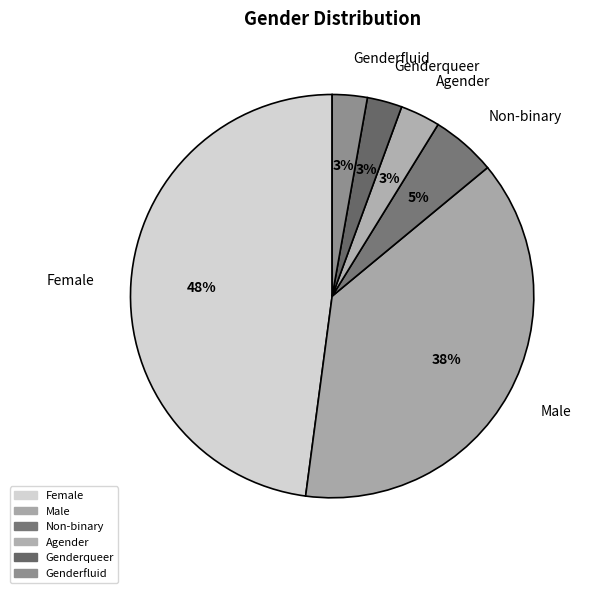

Does Female account for over 50% of the chart?

No